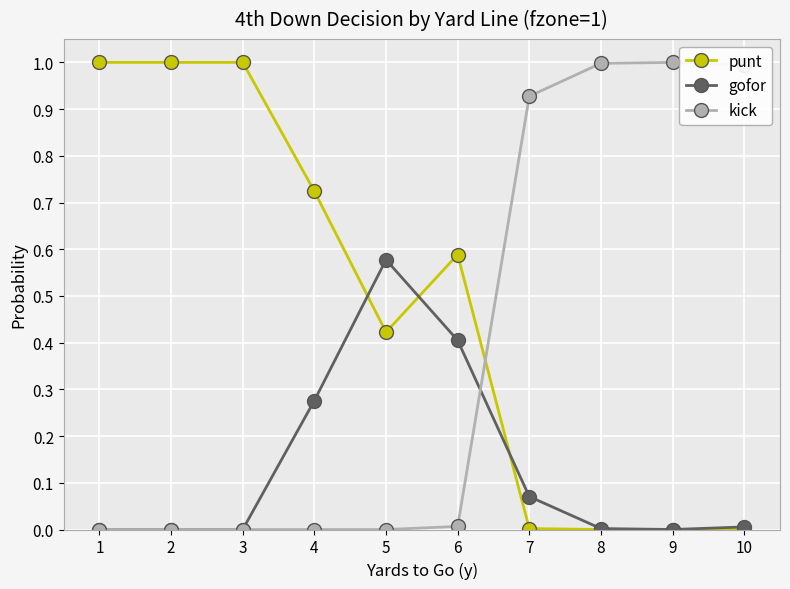

Which series has the largest total across all categories?

punt